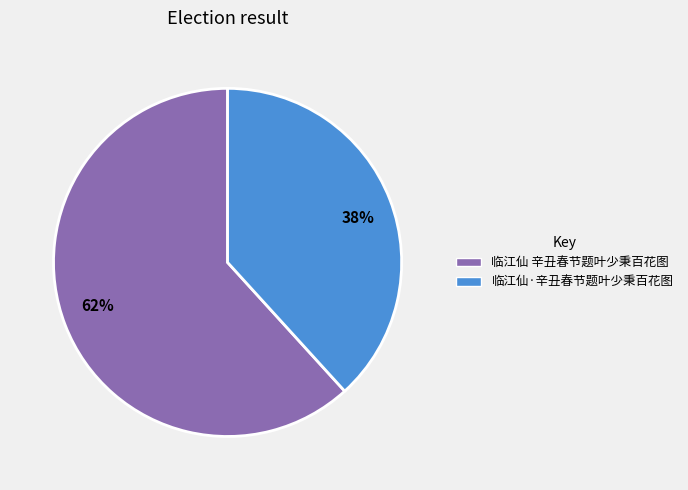

Between 临江仙 辛丑春节题叶少秉百花图 and 临江仙·辛丑春节题叶少秉百花图, which is larger?

临江仙 辛丑春节题叶少秉百花图